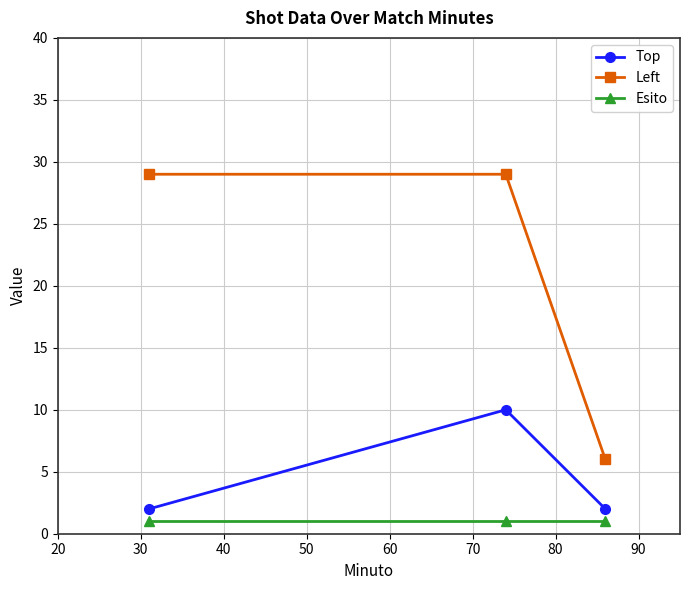

What are all the series names shown in the legend?

Top, Left, Esito